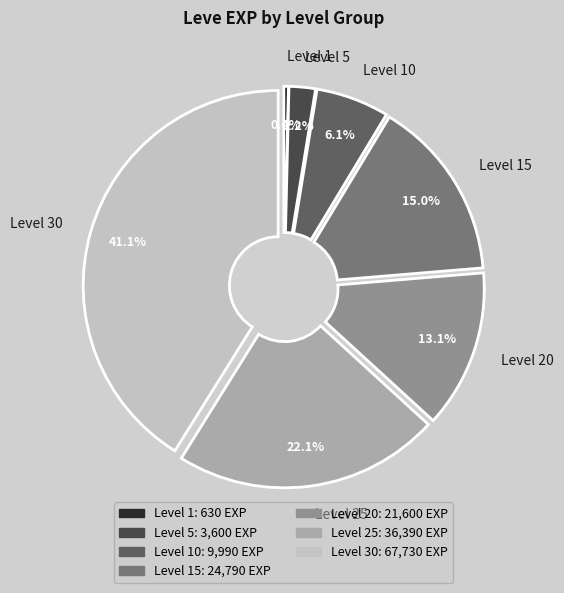

To the nearest percent, what is the difference between the Level 20 and Level 30 slice percentages?

28%